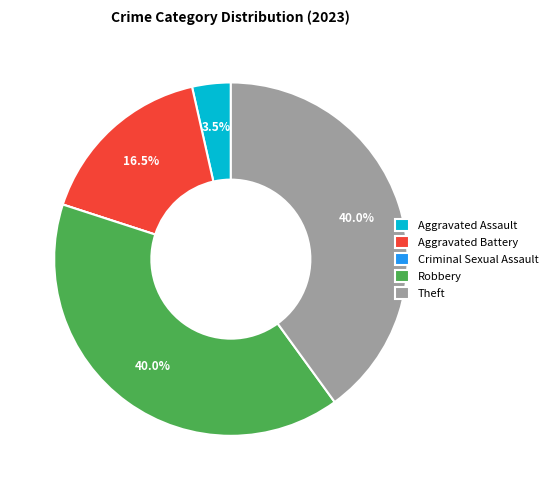

What portion of the pie excludes Robbery?

60.0%